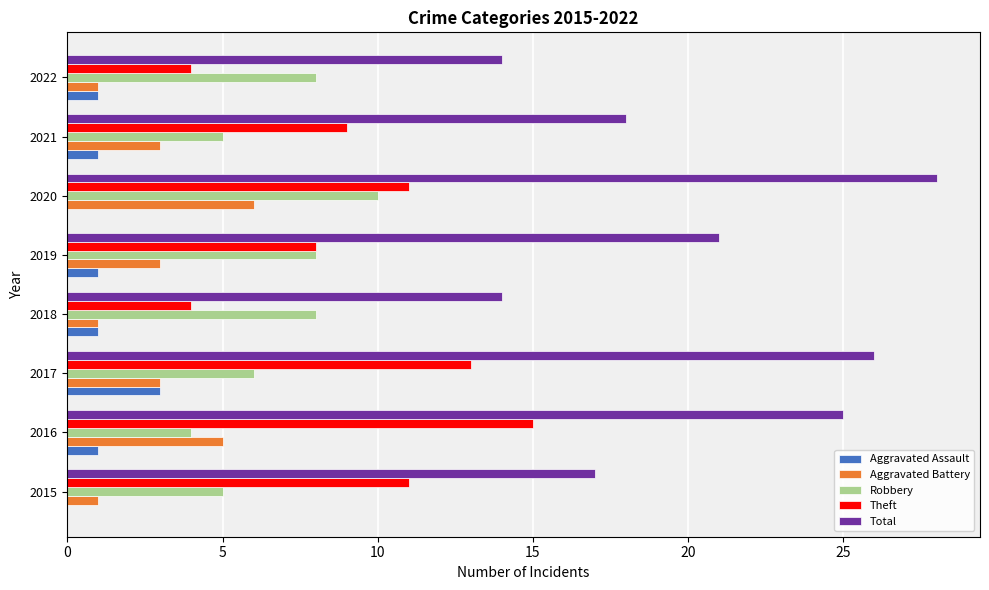

At which category is the sum across all series the highest?

2020